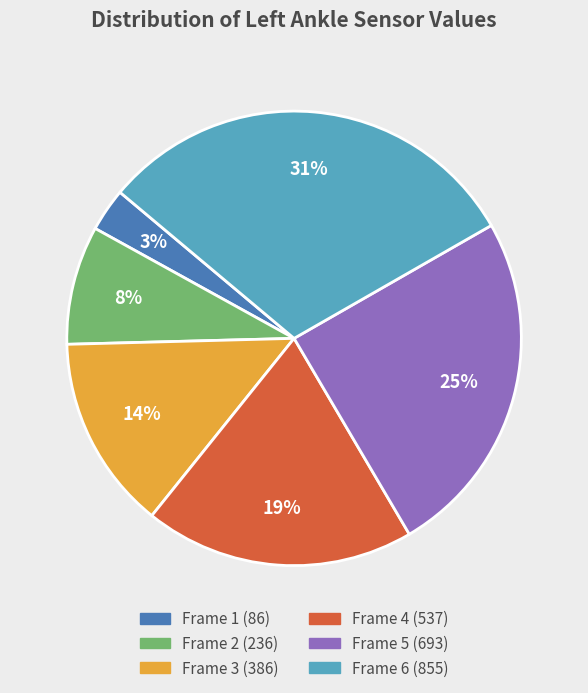

How many slices are in this pie chart?

6